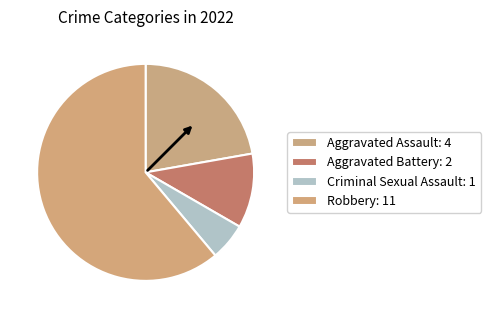

Rank the categories by value from lowest to highest.

Criminal Sexual Assault, Aggravated Battery, Aggravated Assault, Robbery